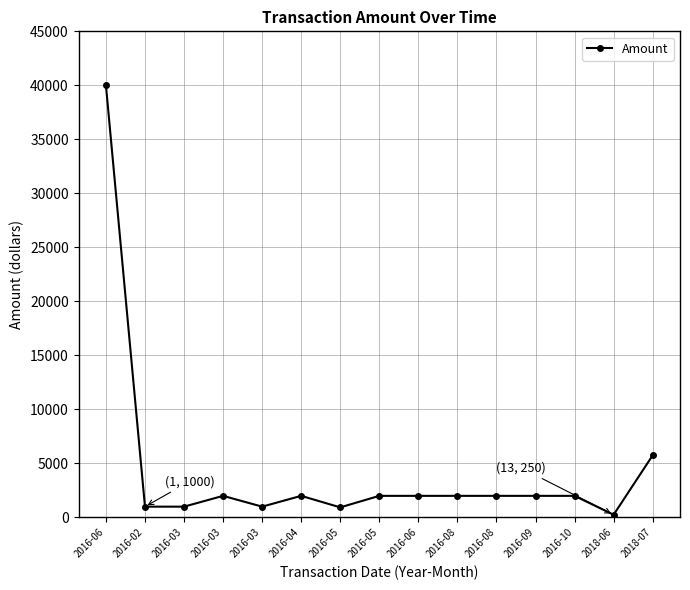

How many data points are less than 2000?

5